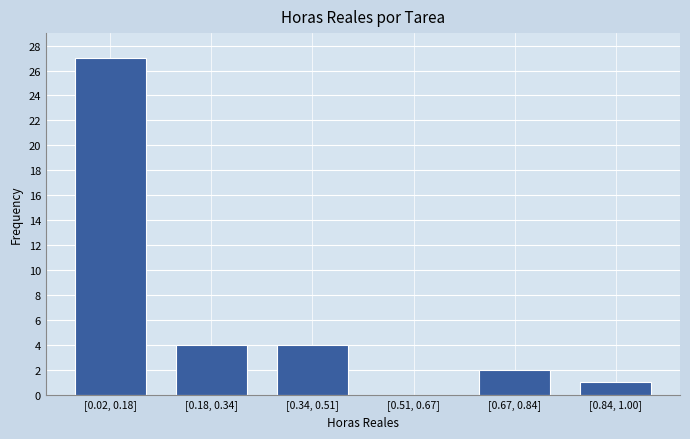

Reading left to right, extract all data points from this chart.

[0.02, 0.18]=27	[0.18, 0.34]=4	[0.34, 0.51]=4	[0.51, 0.67]=0	[0.67, 0.84]=2	[0.84, 1.00]=1